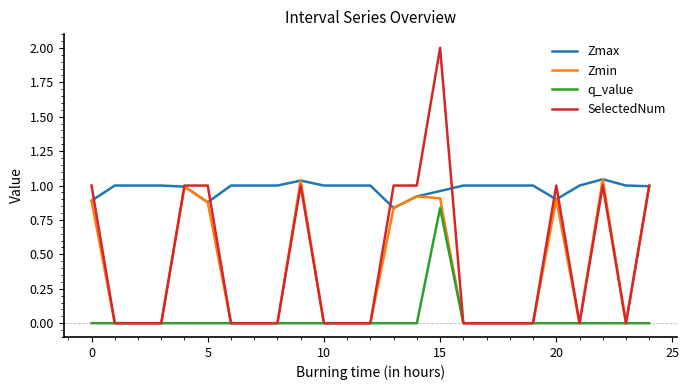

Which series has the largest range (max minus min)?

SelectedNum